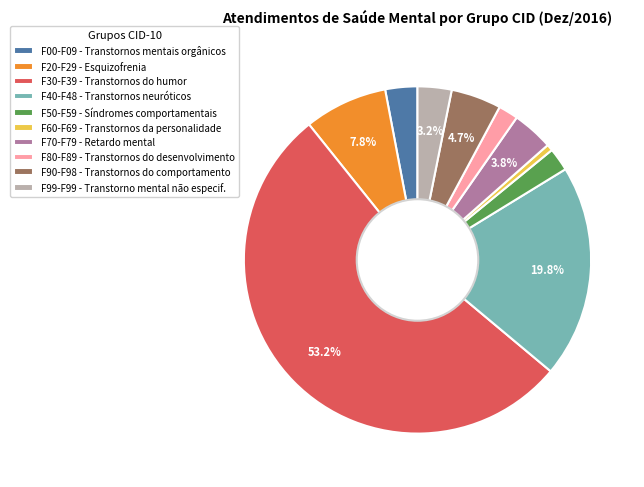

What percentage is the F80-F89 slice, to the nearest percent?

2%